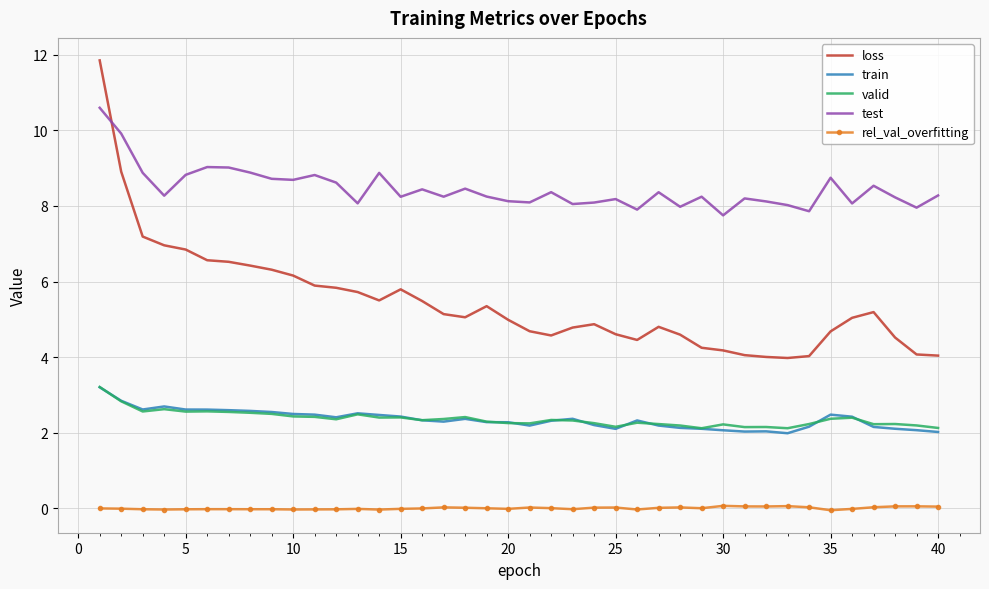

True or false: test has more than 1 points higher than both neighbors.

True